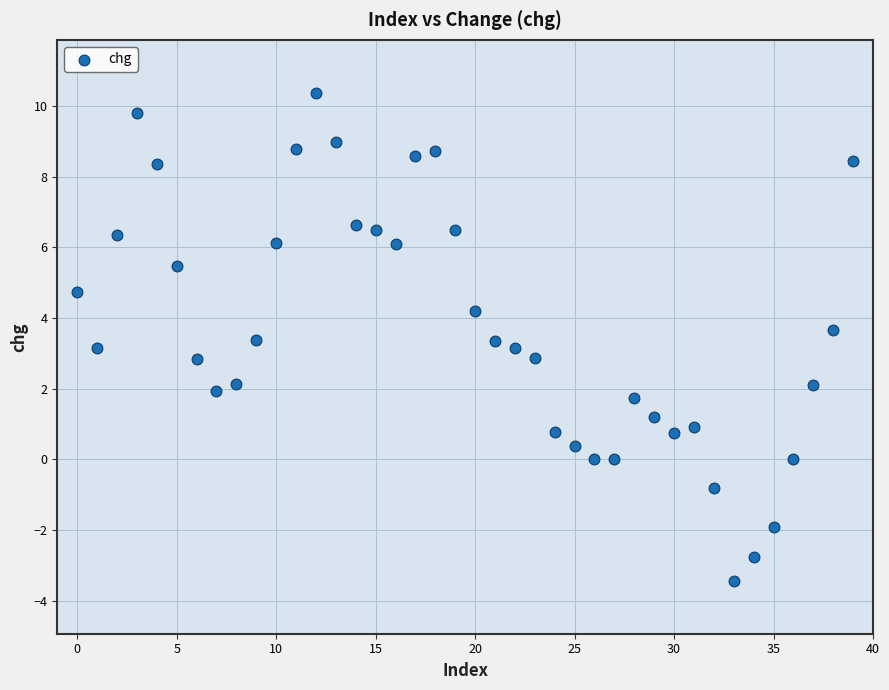

What is the range of Y values (max minus min)?

13.8